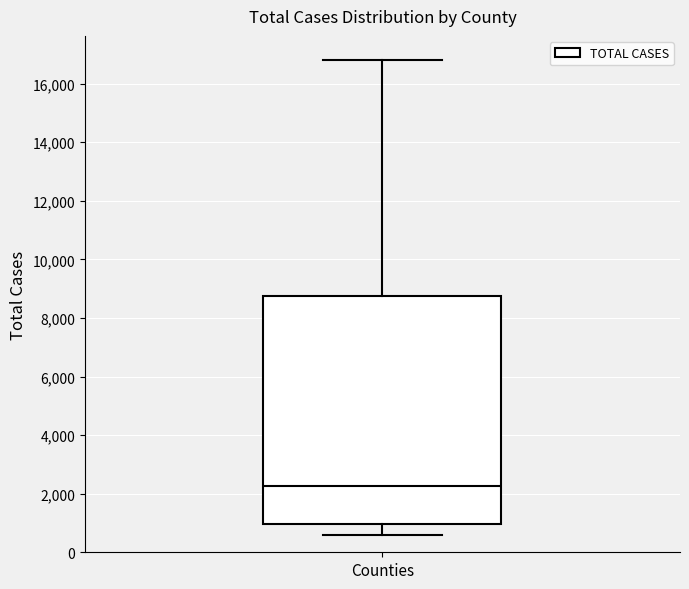

Read this box plot against the y-axis: the position of the median line, the range covered by the box, and the ends of both whiskers. The values are not printed on the chart, so give them approximately, as read against the axis.

median 2200, box 1000 to 8800, whiskers 600 to 16800